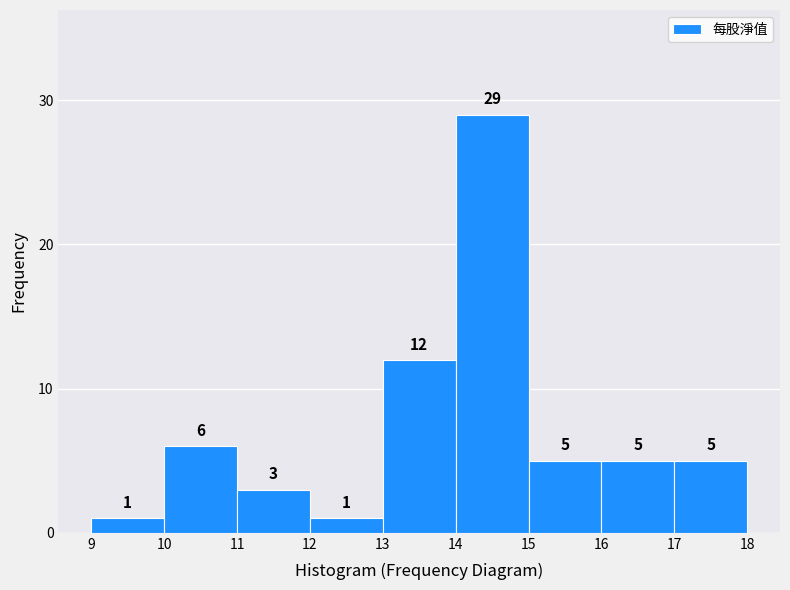

Reading left to right, list every bar in this chart as the range it spans on the x-axis followed by its height.

9 to 10: 1
10 to 11: 6
11 to 12: 3
12 to 13: 1
13 to 14: 12
14 to 15: 29
15 to 16: 5
16 to 17: 5
17 to 18: 5